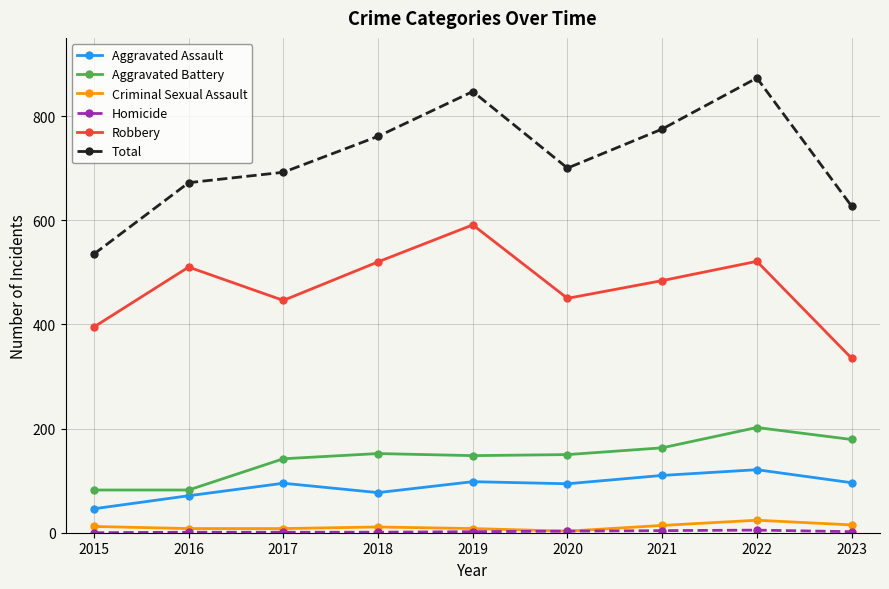

Which series changed the most between 2017 and 2021?

Total